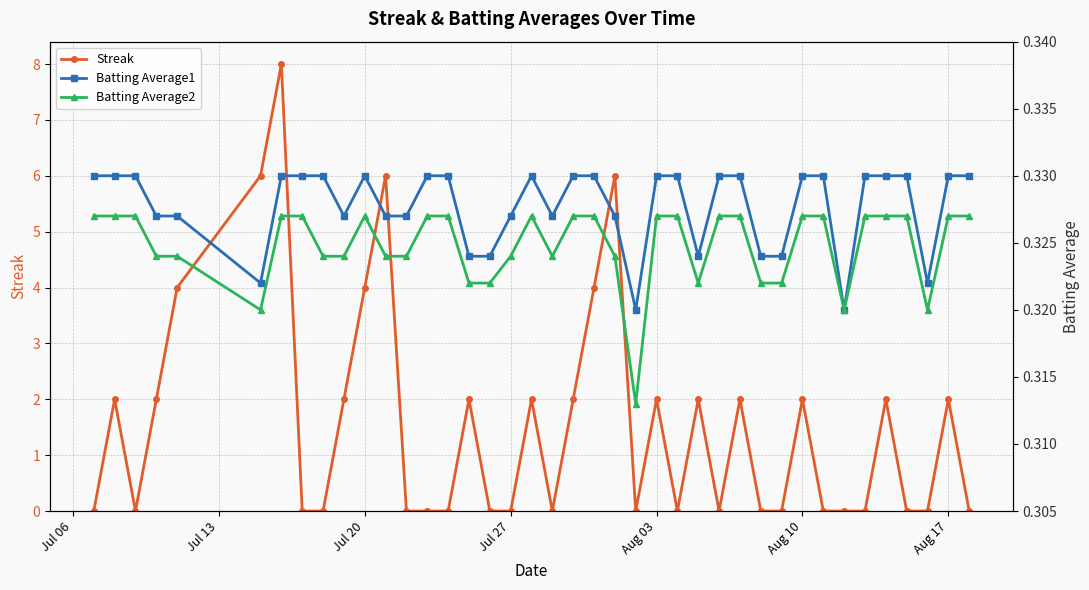

The Streak series shows 1 at Aug 17. True or false?

False